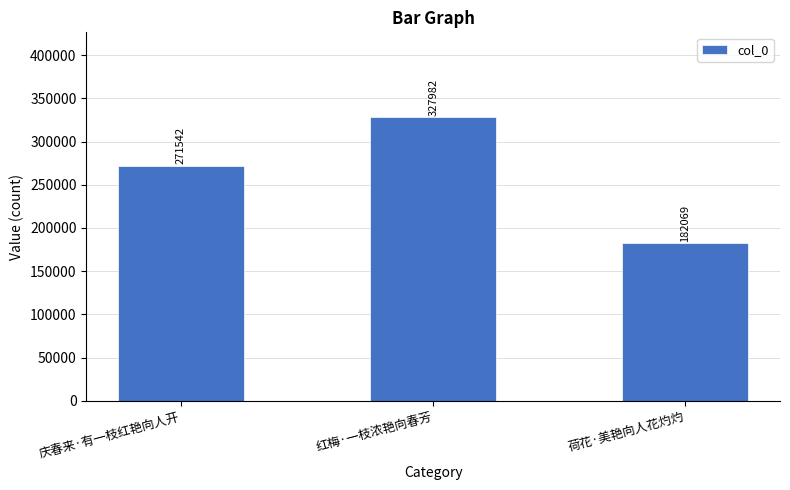

Which category has the lowest value across all series?

荷花·美艳向人花灼灼